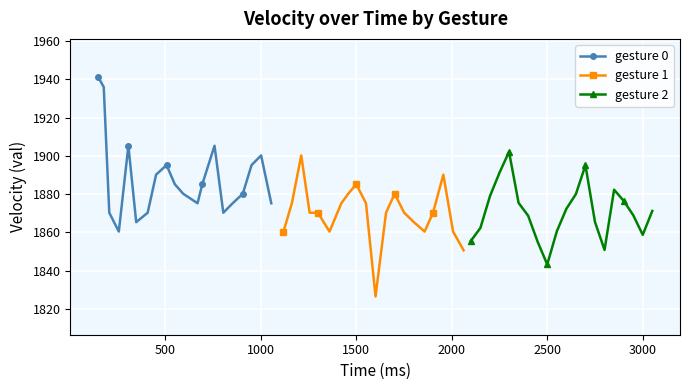

Which series has the largest range (max minus min)?

gesture 0